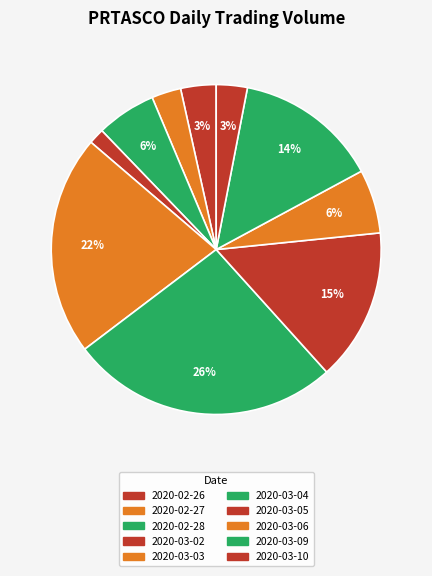

Count the number of slices in the pie.

10